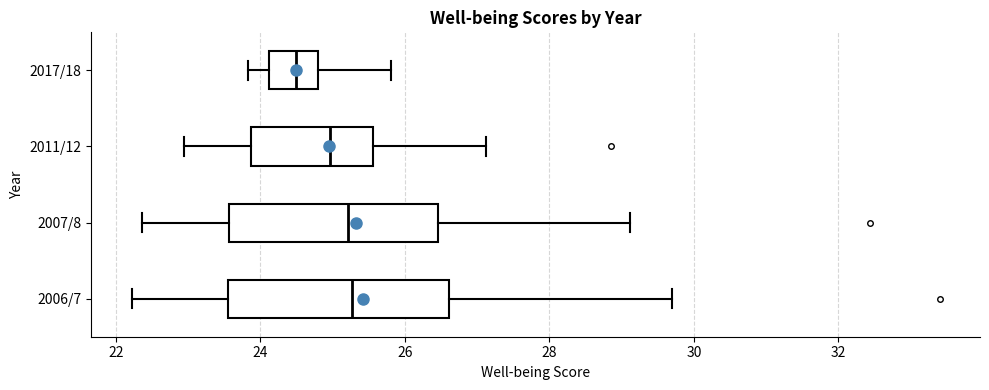

Reading bottom to top, read every box against the x-axis: the position of its median line, the range the box covers, and the ends of its whiskers. The values are not printed on the chart, so give them approximately, as read against the axis.

2006/7: median 25.2, box 23.6 to 26.6, whiskers 22.2 to 29.8
2007/8: median 25.2, box 23.6 to 26.4, whiskers 22.4 to 29.2
2011/12: median 25.0, box 23.8 to 25.6, whiskers 23.0 to 27.2
2017/18: median 24.6, box 24.2 to 24.8, whiskers 23.8 to 25.8